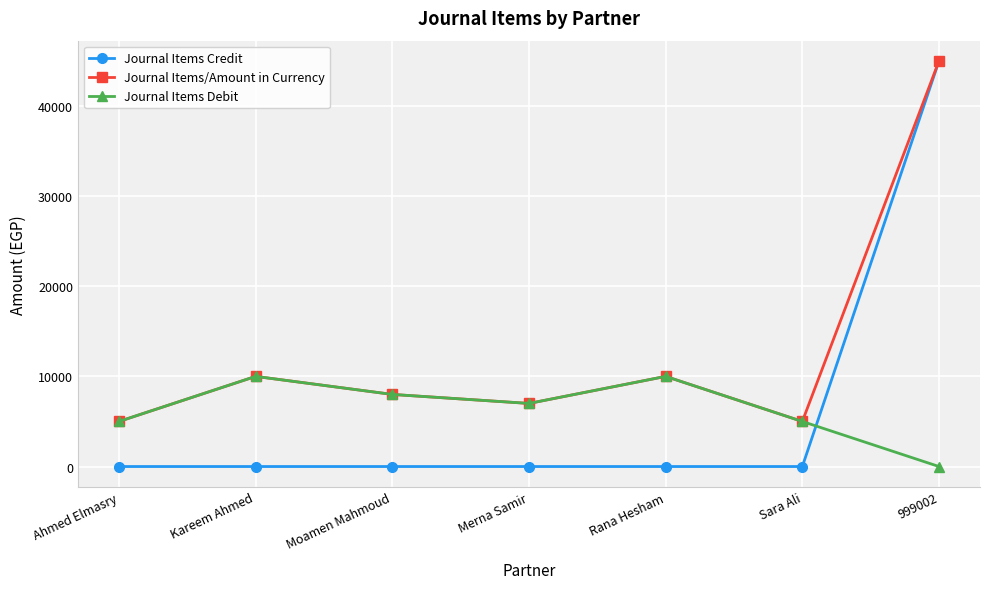

What is the spread (max minus min) of values at 999002?

45000